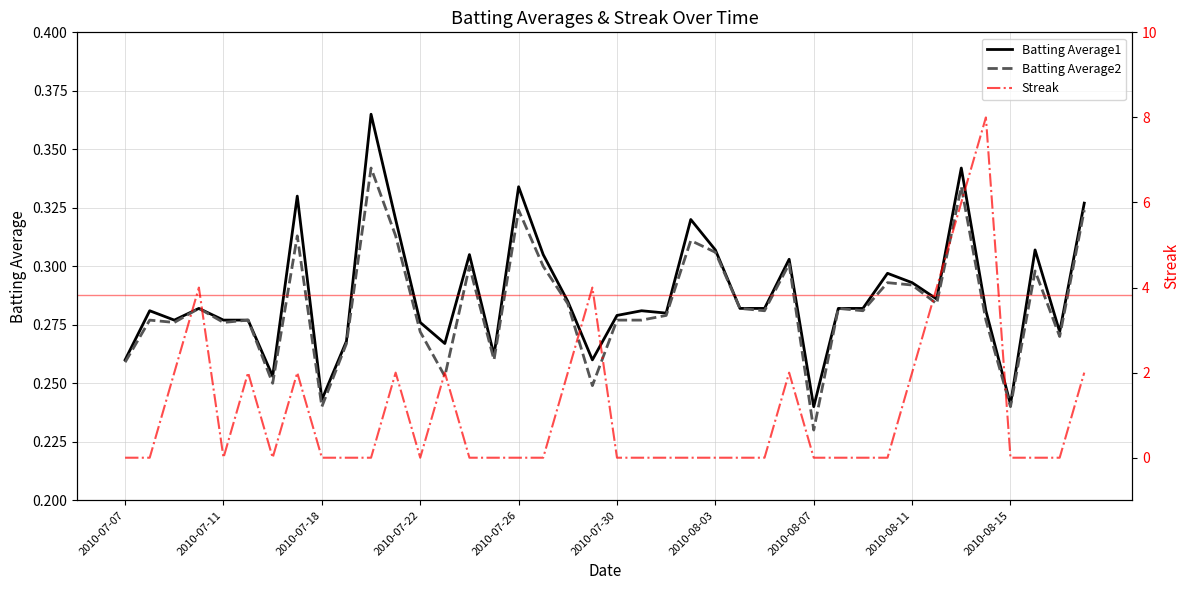

At which label does Batting Average2 reach its minimum?

2010-08-07